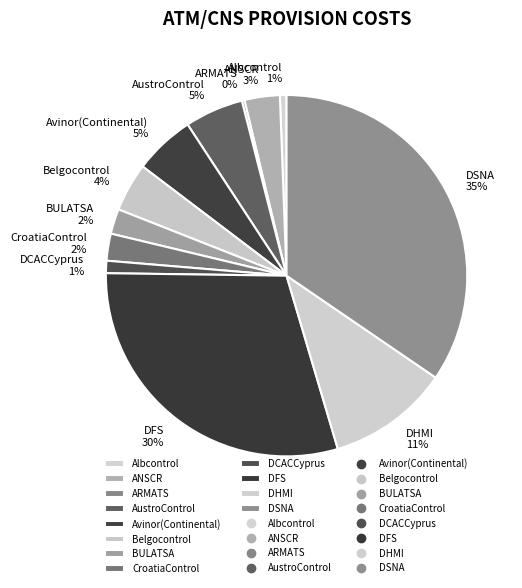

What is the largest slice in the pie chart?

DSNA